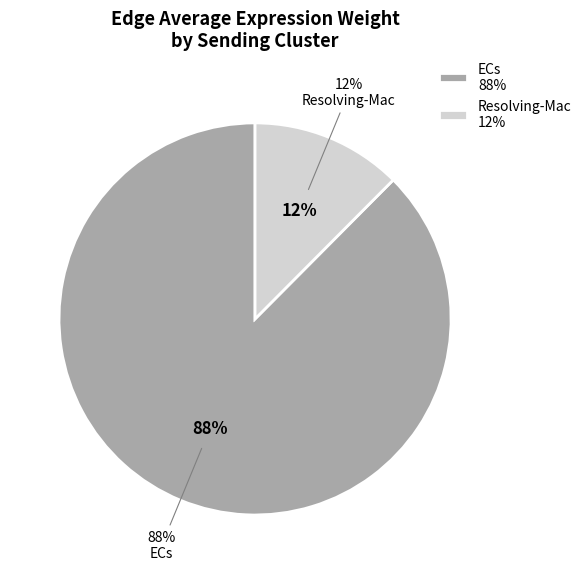

Which series has the largest range (max minus min)?

ECs